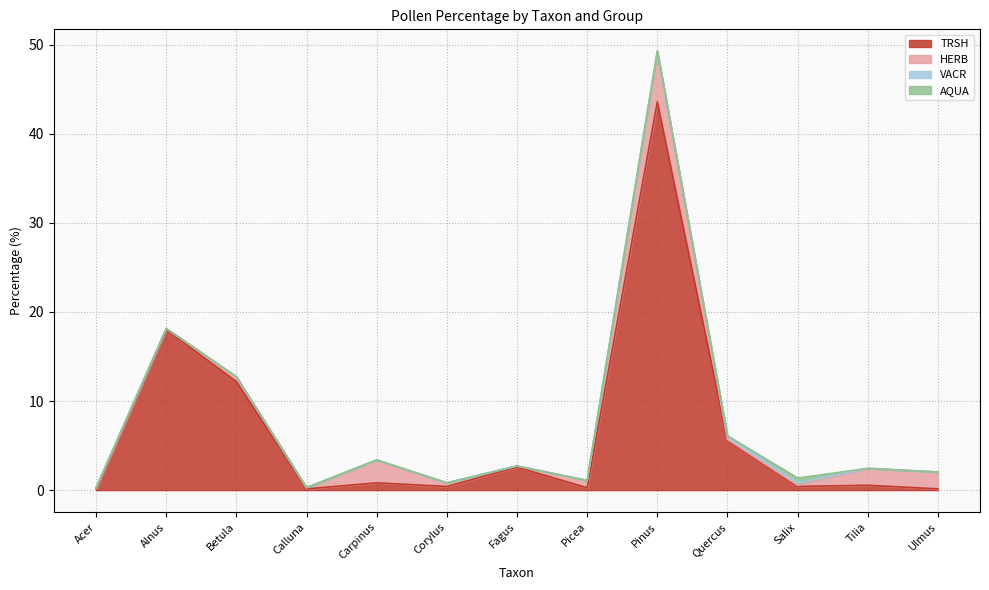

Does the chart have visible grid lines?

Yes